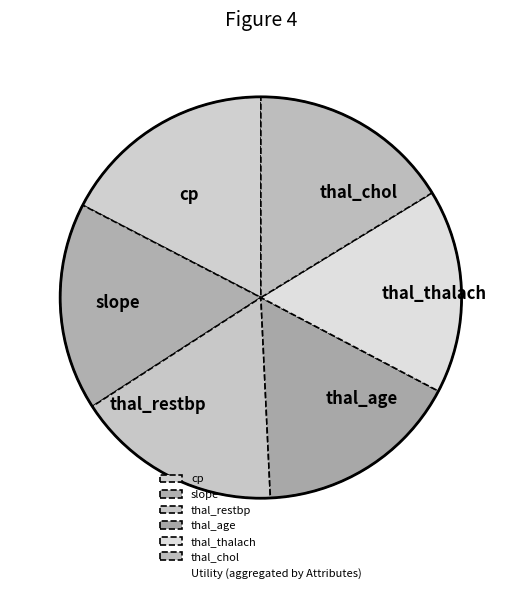

What is the largest slice in the pie chart?

cp